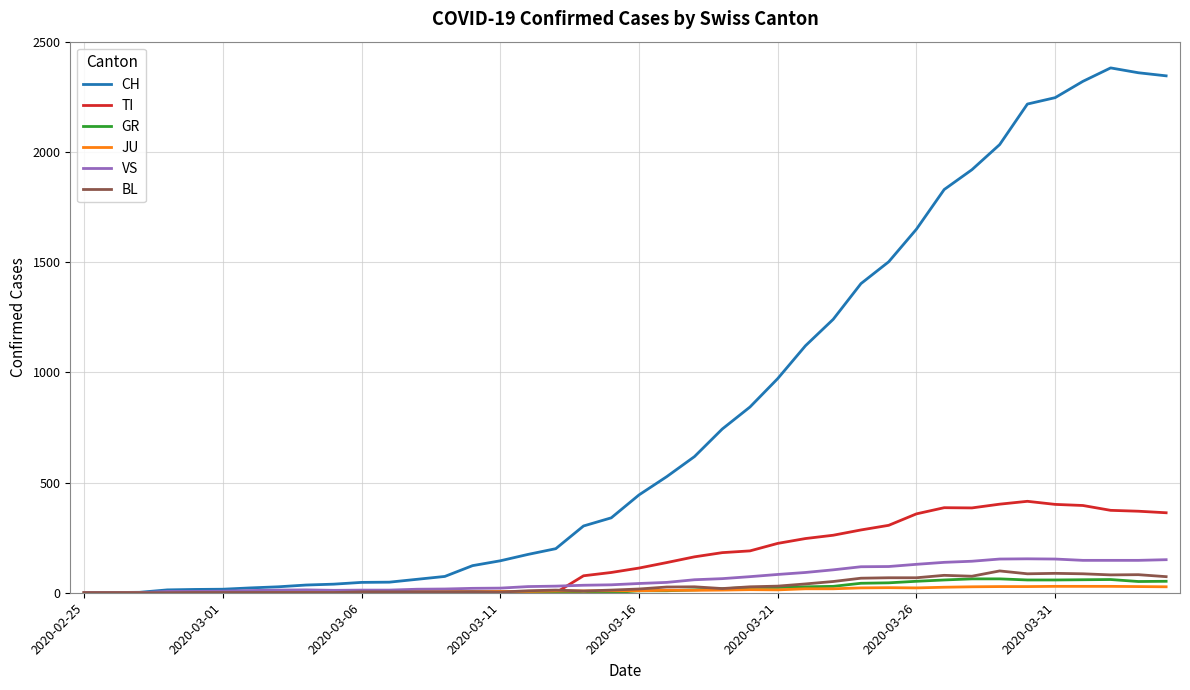

How many lines are shown in the chart?

6